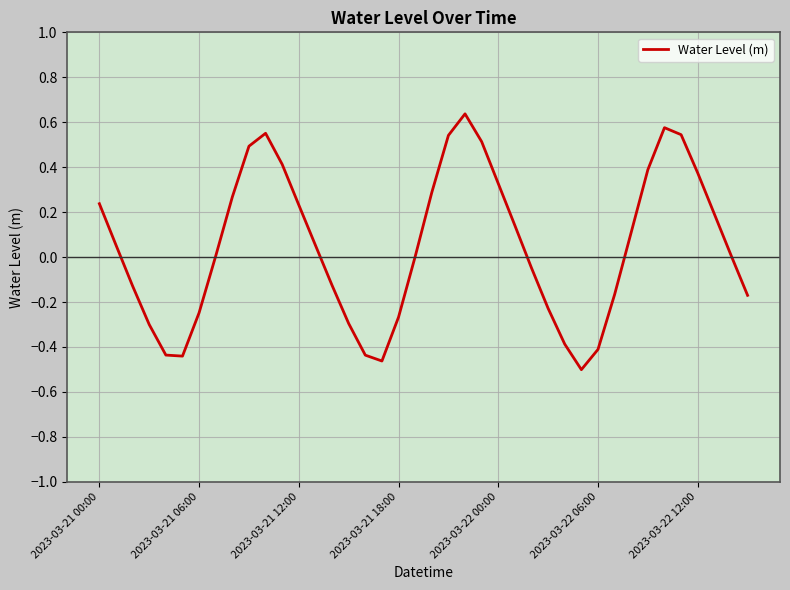

Does the chart have visible grid lines?

Yes